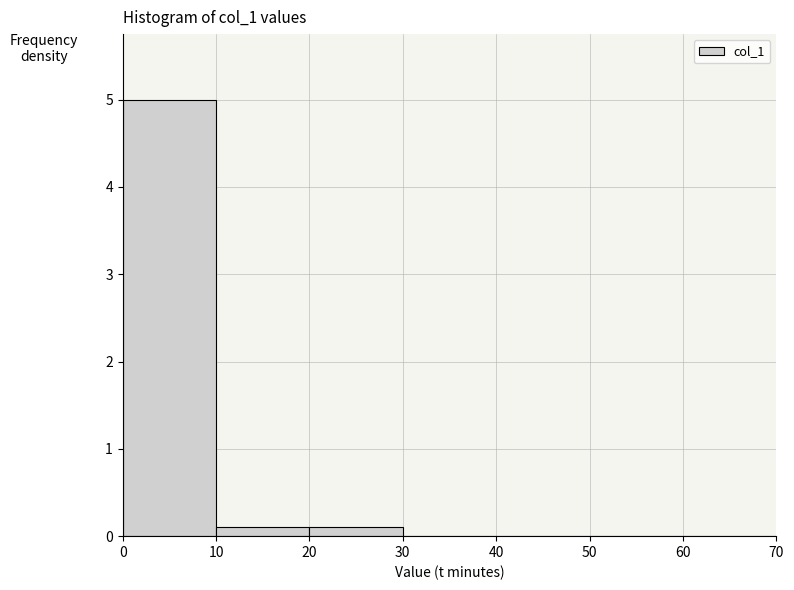

What is the height of the bar covering 0 to 10 on the x-axis? The values are not printed on the chart, so give them approximately, as read against the axis.

5.0